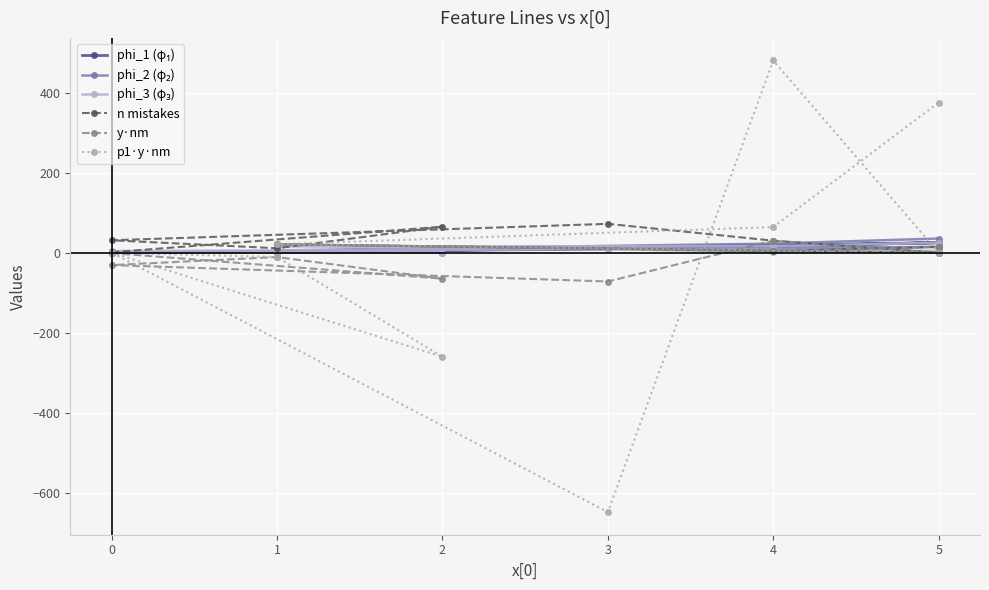

How many lines are shown in the chart?

6